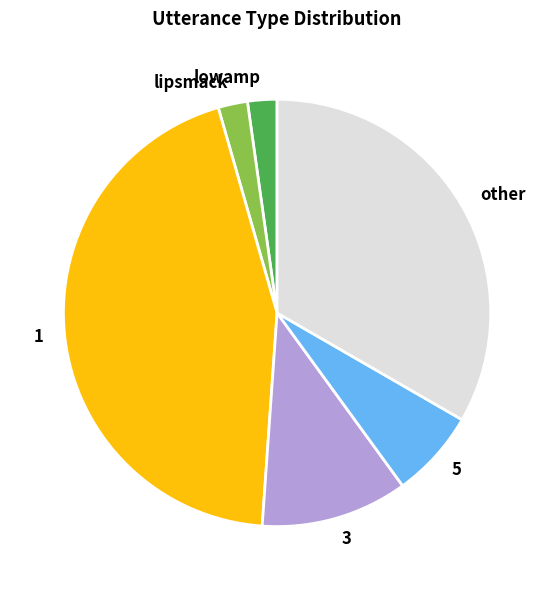

What is the largest slice in the pie chart?

1